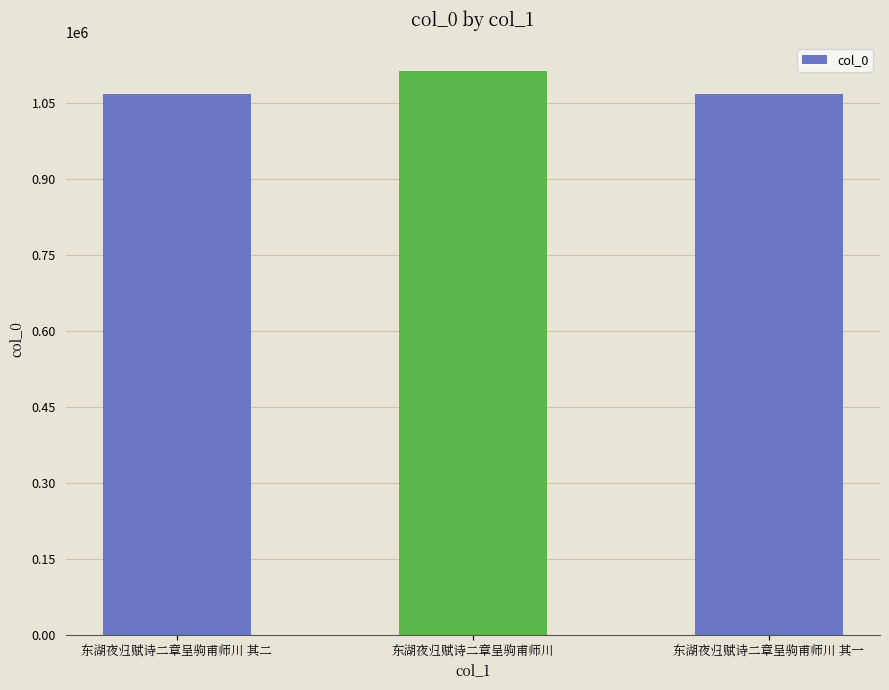

Which label corresponds to the largest value in the chart?

东湖夜归赋诗二章呈驹甫师川